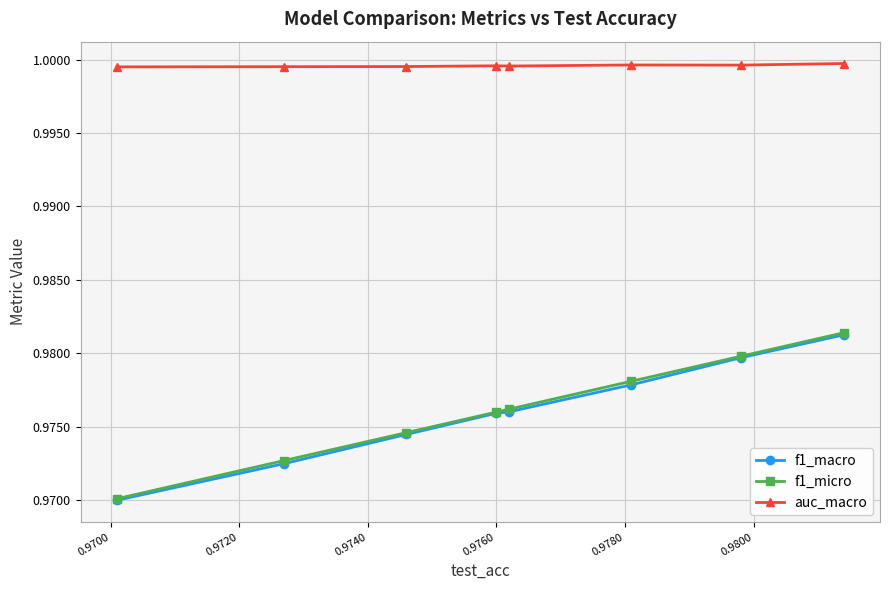

Which series has the largest total across all categories?

auc_macro